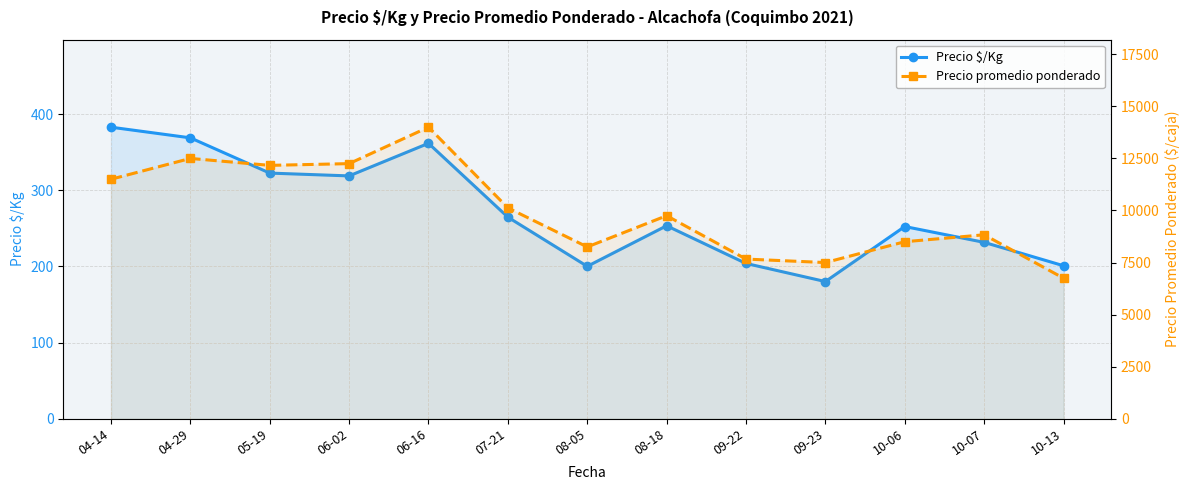

Where is the first local maximum for Precio $/Kg?

06-16